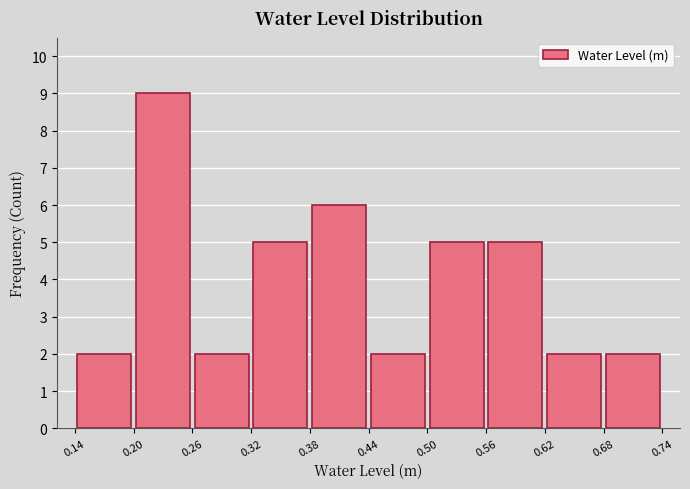

Reading left to right, list every bar in this chart as the range it spans on the x-axis followed by its height. The values are not printed on the chart, so give them approximately, as read against the axis.

0.14 to 0.20: 2
0.20 to 0.26: 9
0.26 to 0.32: 2
0.32 to 0.38: 5
0.38 to 0.44: 6
0.44 to 0.50: 2
0.50 to 0.56: 5
0.56 to 0.62: 5
0.62 to 0.68: 2
0.68 to 0.74: 2